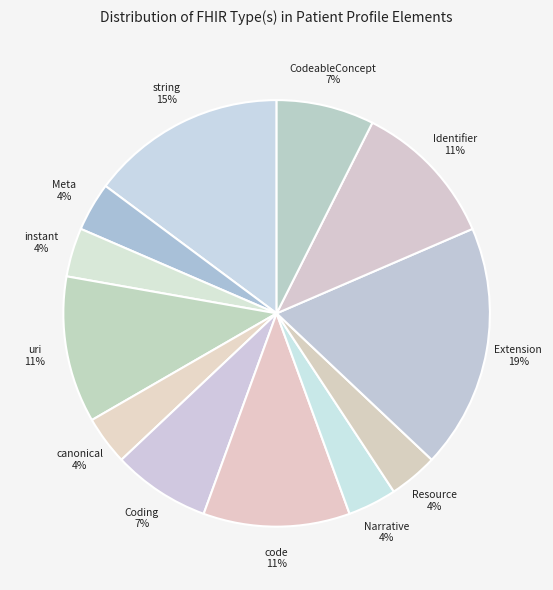

To the nearest percent, what portion does Extension represent?

19%